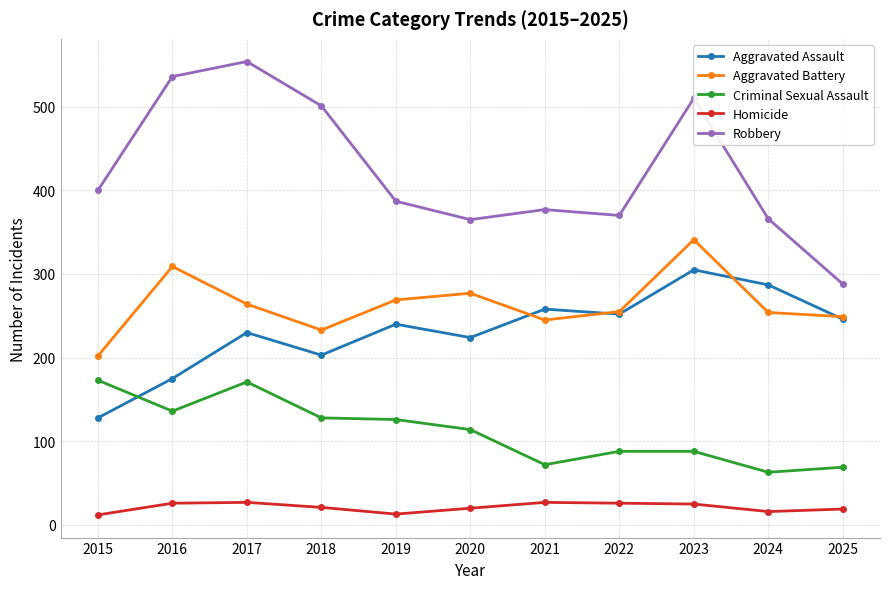

In Robbery, how many points are higher than both neighbors (excluding endpoints)?

3